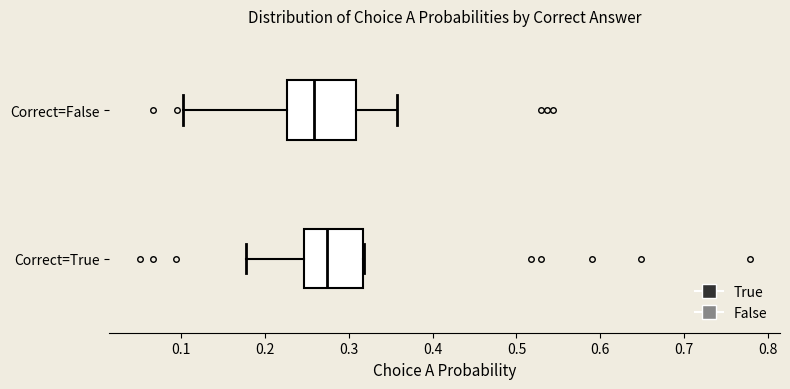

Where is the right edge of the box for Correct=False on the x-axis? The values are not printed on the chart, so give them approximately, as read against the axis.

0.31